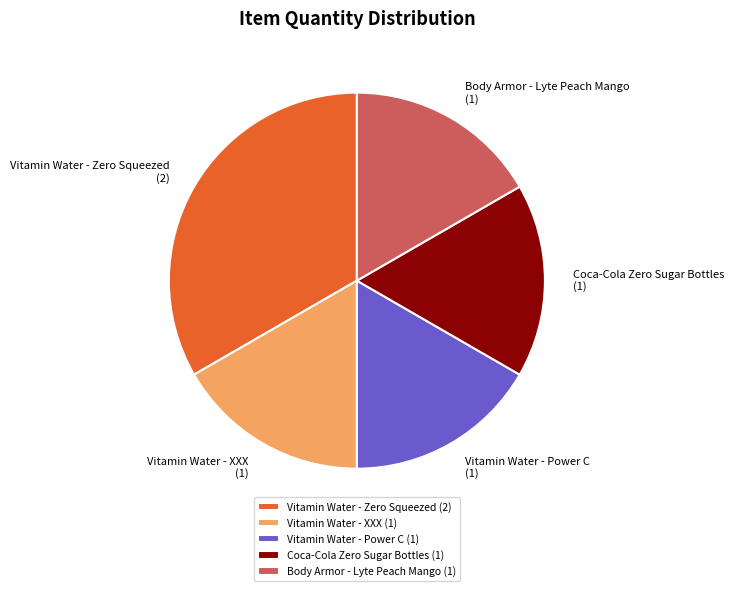

Do Coca-Cola Zero Sugar Bottles (1) and Vitamin Water - XXX (1) together represent more than half of the pie?

No